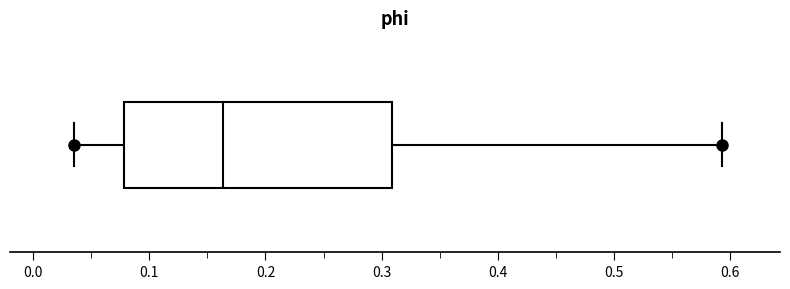

Read this box plot against the x-axis: the position of the median line, the range covered by the box, and the ends of both whiskers. The values are not printed on the chart, so give them approximately, as read against the axis.

median 0.16, box 0.08 to 0.31, whiskers 0.03 to 0.59